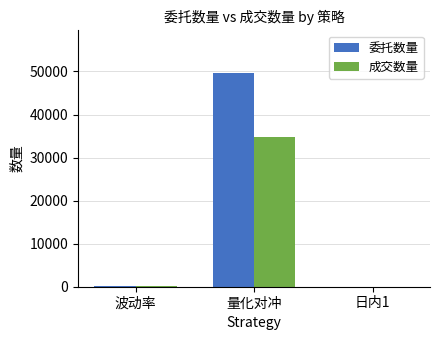

What is the maximum value for 成交数量?

34801